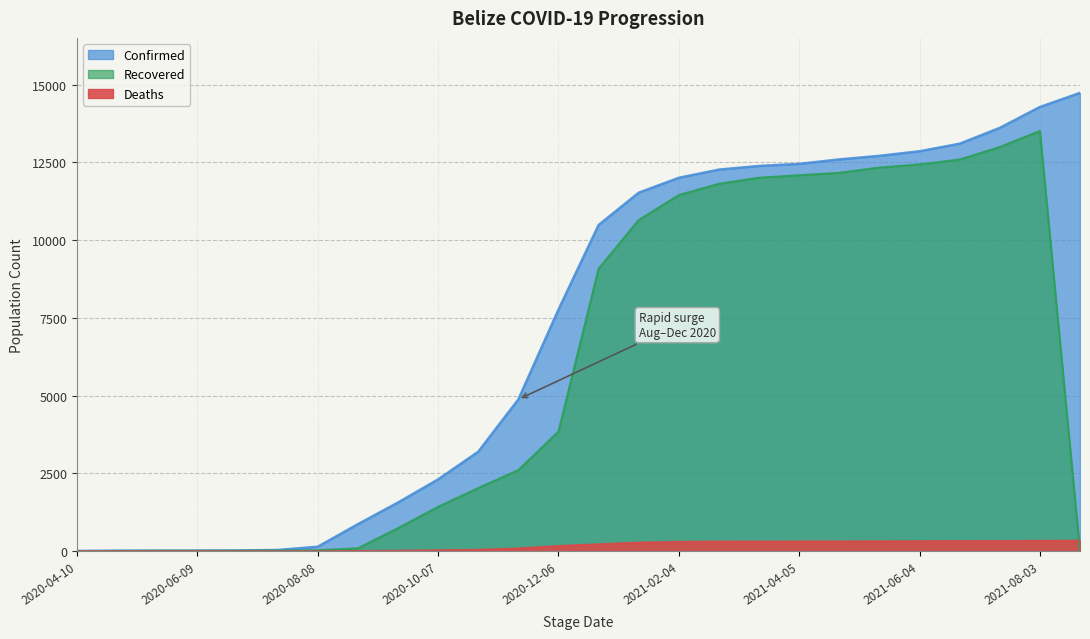

What is the value of the Deaths point at the 11th from the left?

51